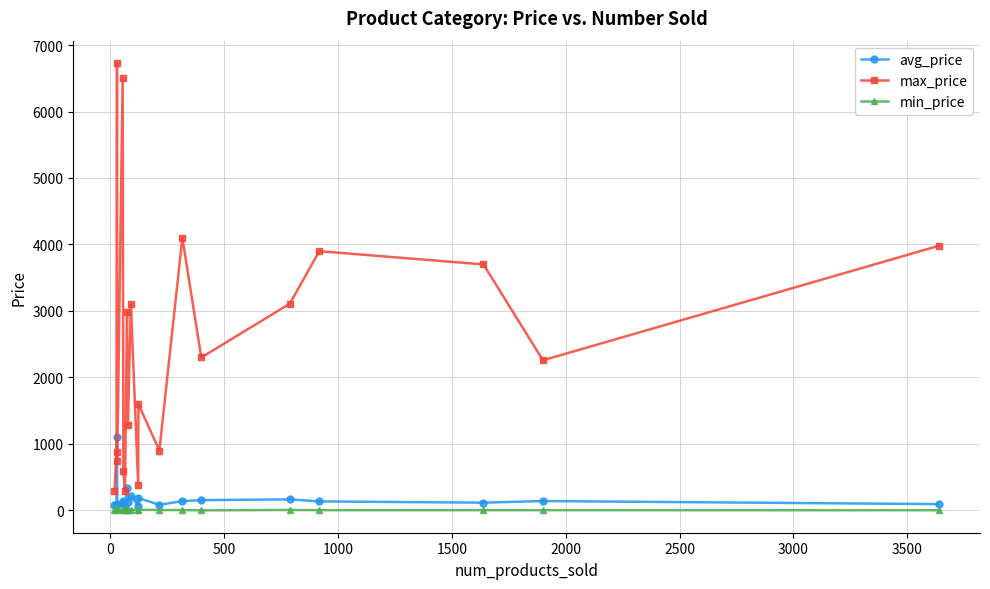

Which series has the widest spread of values?

max_price